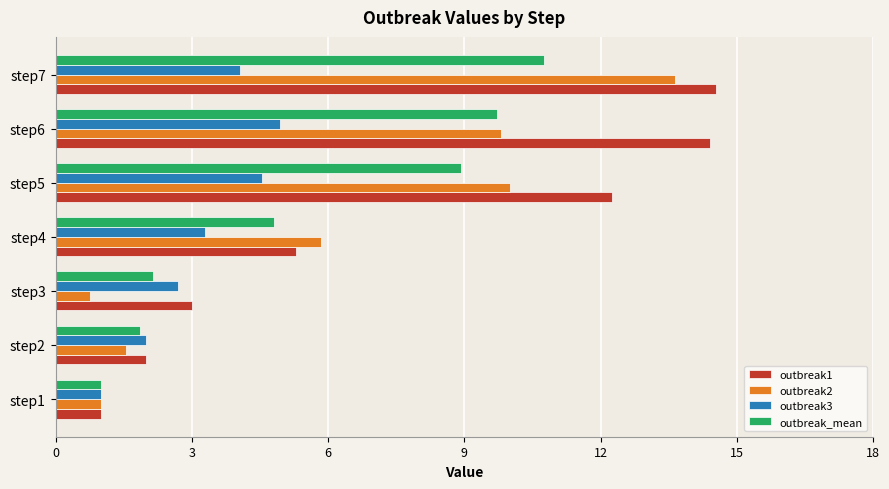

The value of outbreak_mean at step5 is 15.4. True or false?

False